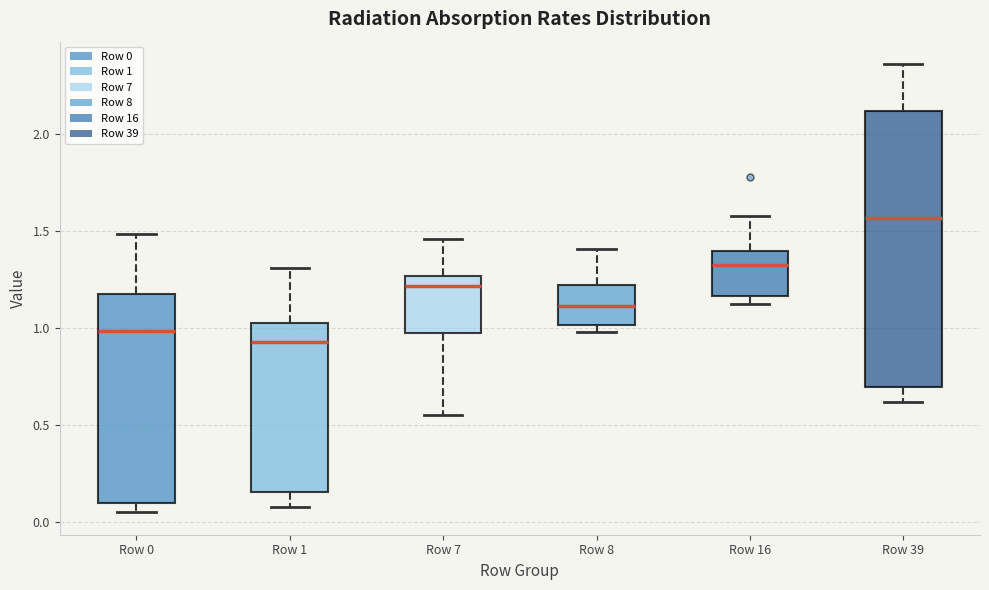

Reading left to right, read every box against the y-axis: the position of its median line, the range the box covers, and the ends of its whiskers. The values are not printed on the chart, so give them approximately, as read against the axis.

Row 0: median 1.00, box 0.10 to 1.15, whiskers 0.05 to 1.50
Row 1: median 0.95, box 0.15 to 1.05, whiskers 0.10 to 1.30
Row 7: median 1.20, box 0.95 to 1.25, whiskers 0.55 to 1.45
Row 8: median 1.10, box 1.00 to 1.20, whiskers 1.00 (just below the box's lower edge) to 1.40
Row 16: median 1.35, box 1.15 to 1.40, whiskers 1.10 to 1.55
Row 39: median 1.55, box 0.70 to 2.10, whiskers 0.60 to 2.35